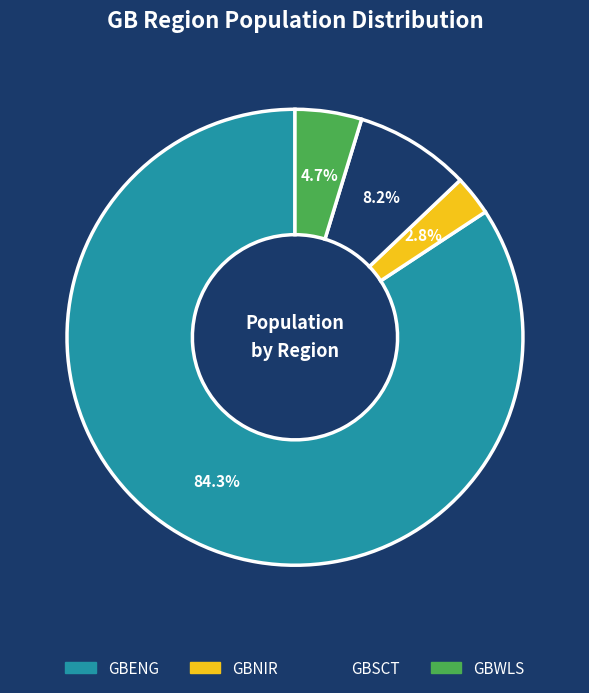

Rank the categories by value from lowest to highest.

GBNIR, GBWLS, GBSCT, GBENG